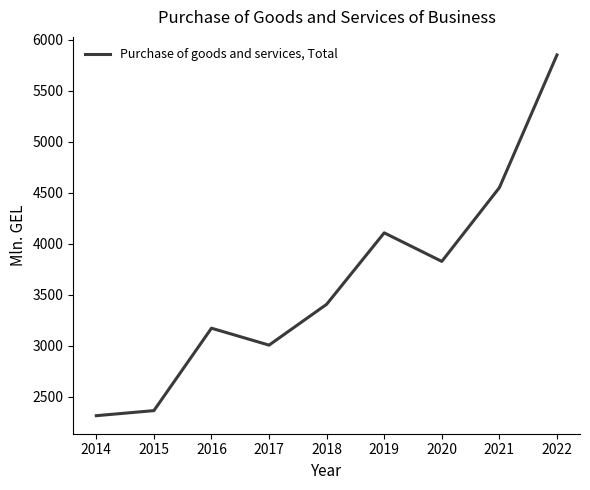

The chart shows a value of 2273.6 at 2021. True or false?

False